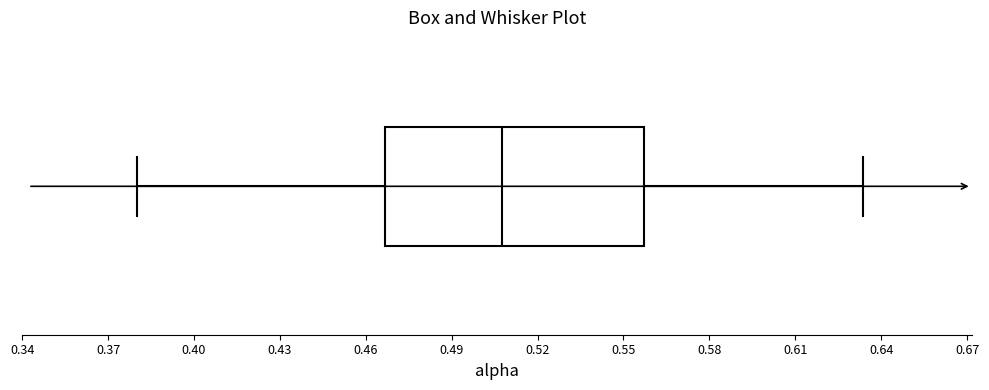

Where is the right edge of the box on the x-axis? The values are not printed on the chart, so give them approximately, as read against the axis.

0.555